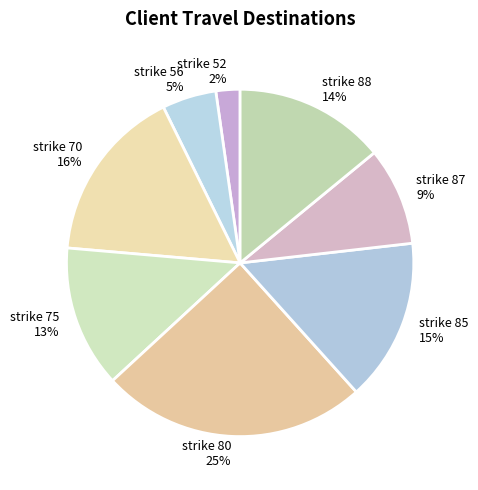

What percentage is the strike 87 slice, to the nearest percent?

9%